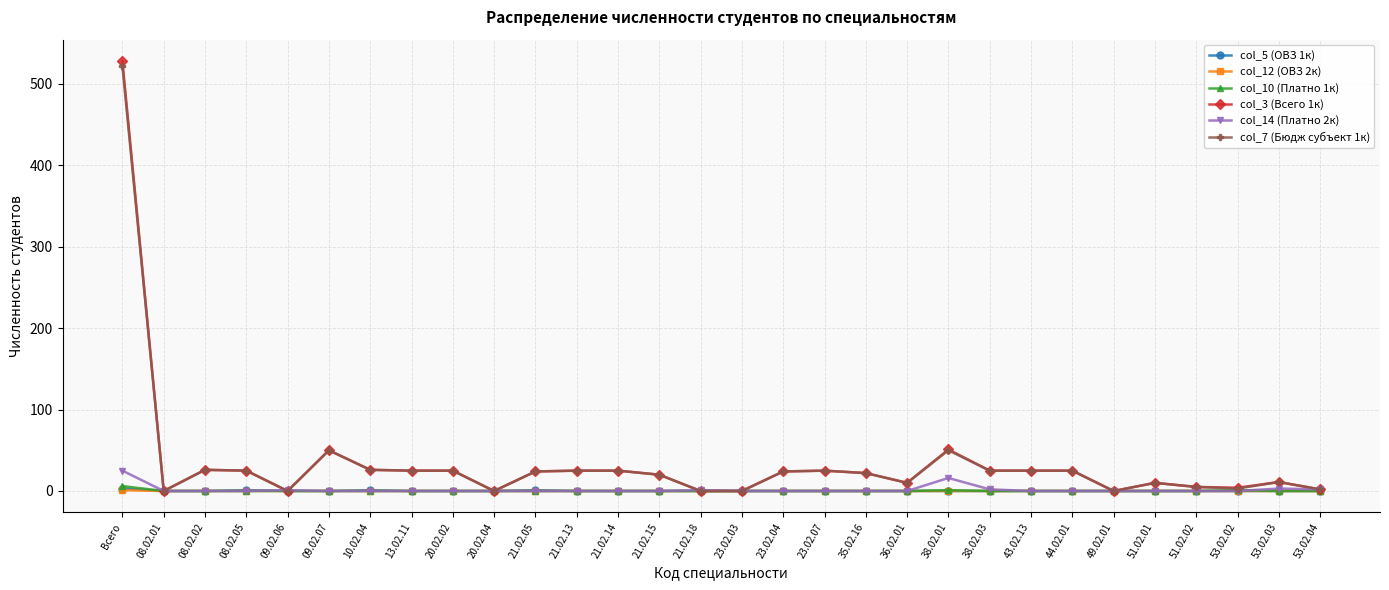

How many distinct data groups are displayed?

6